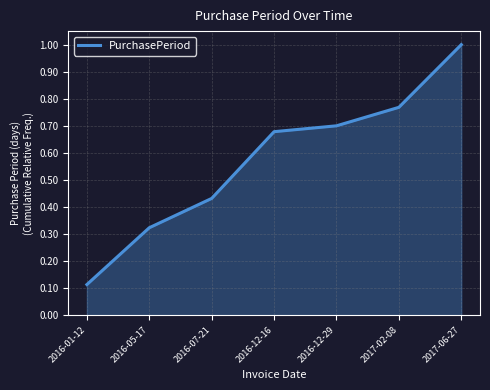

At which label is the value closest to 0?

2016-01-12